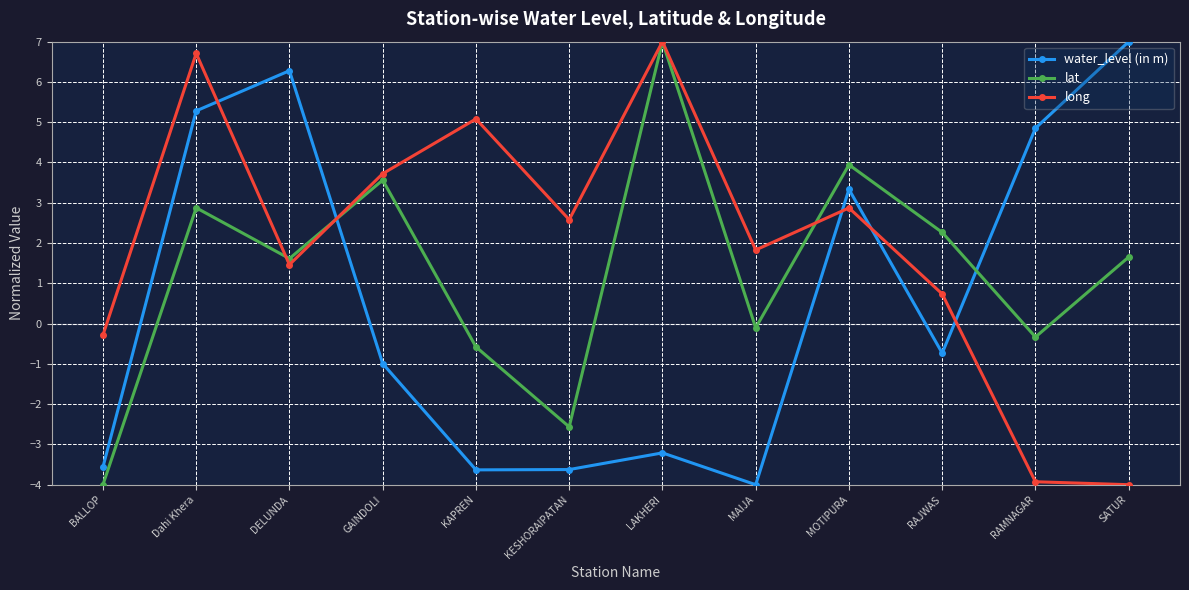

Where is water_level (in m) nearest to the value 1?

RAJWAS